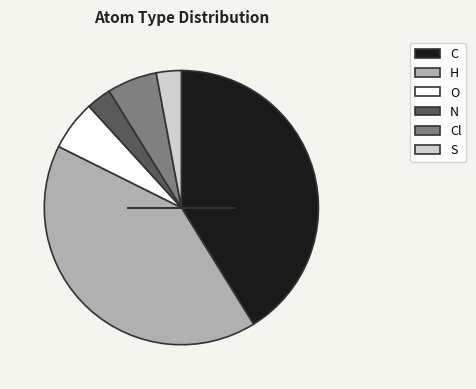

Is C the majority of the pie?

No